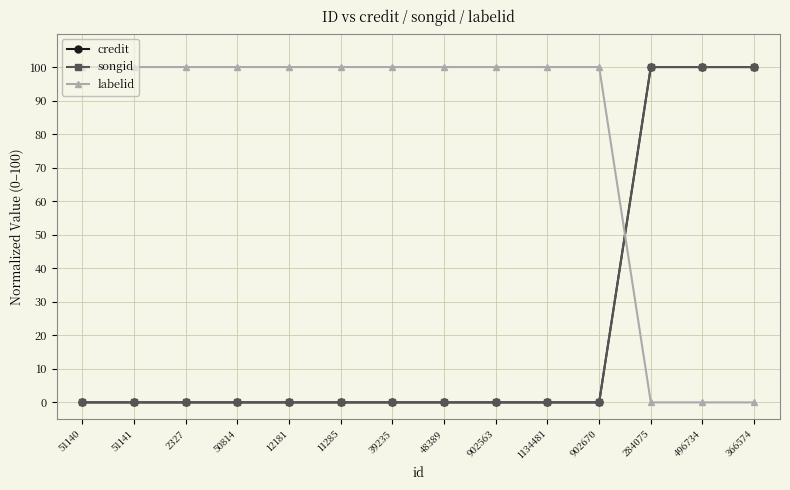

True or false: songid and credit cross at least once.

False